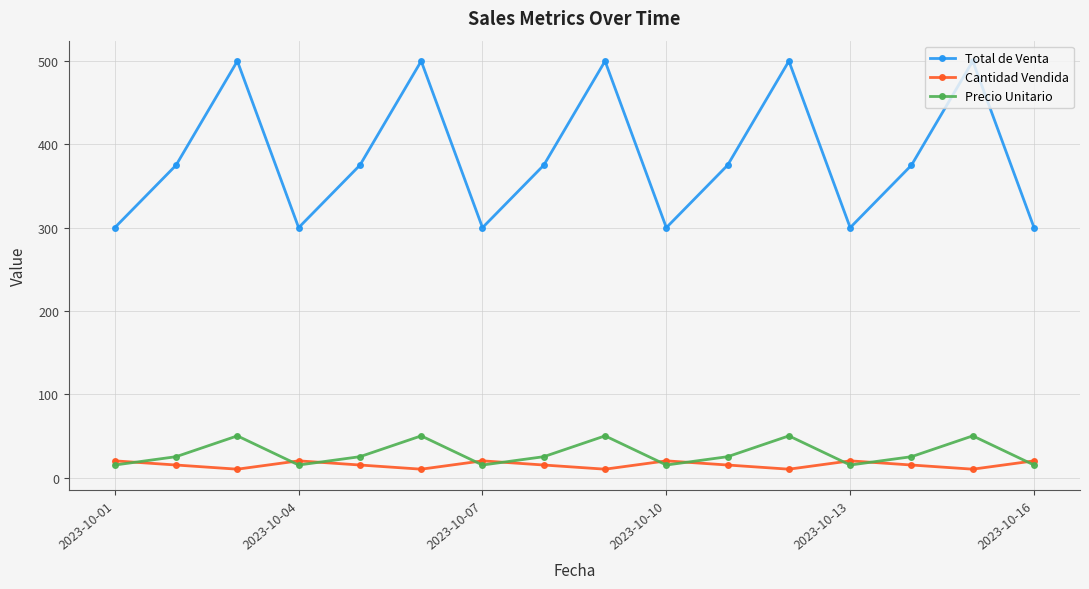

How many data points does each series have?

16